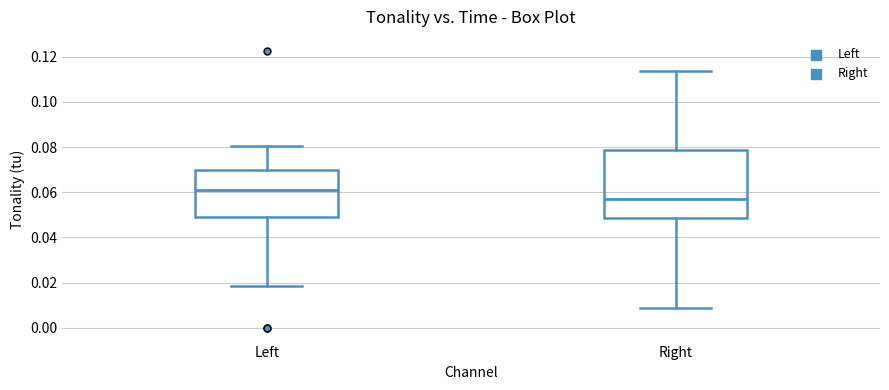

Reading left to right, transcribe this box plot: for each box, give where its median line is, the range the box spans, and where its two whiskers end, as read against the y-axis. The values are not printed on the chart, so give them approximately, as read against the axis.

Left: median 0.062, box 0.048 to 0.070, whiskers 0.018 to 0.080
Right: median 0.058, box 0.048 to 0.078, whiskers 0.008 to 0.114